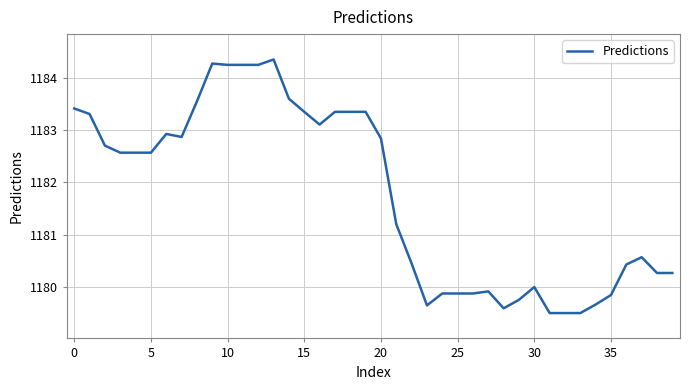

What is the minimum value shown in the chart?

1179.5